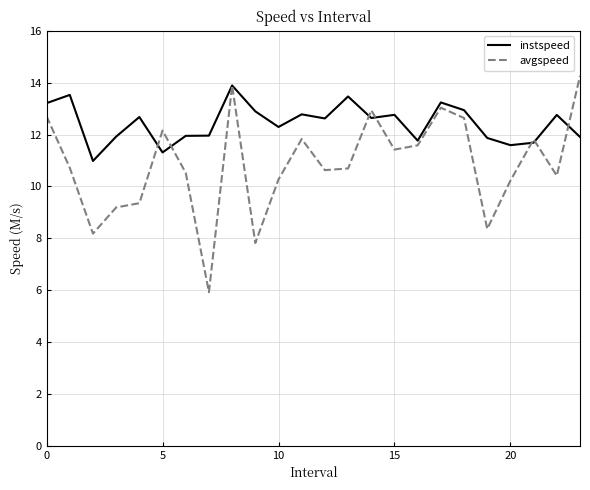

True or false: avgspeed has more than 0 points higher than both neighbors.

True